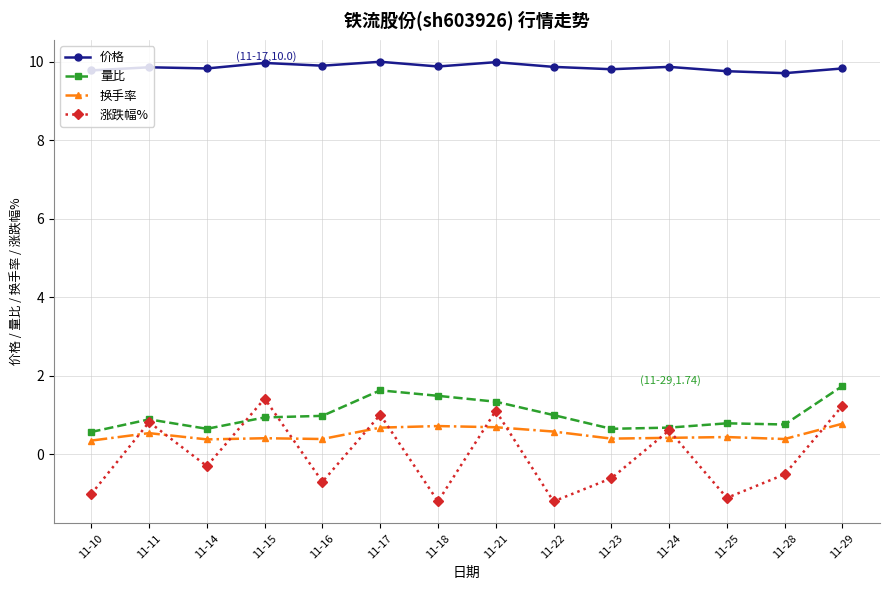

Rank the series by their maximum value, from highest to lowest.

价格, 量比, 涨跌幅%, 换手率